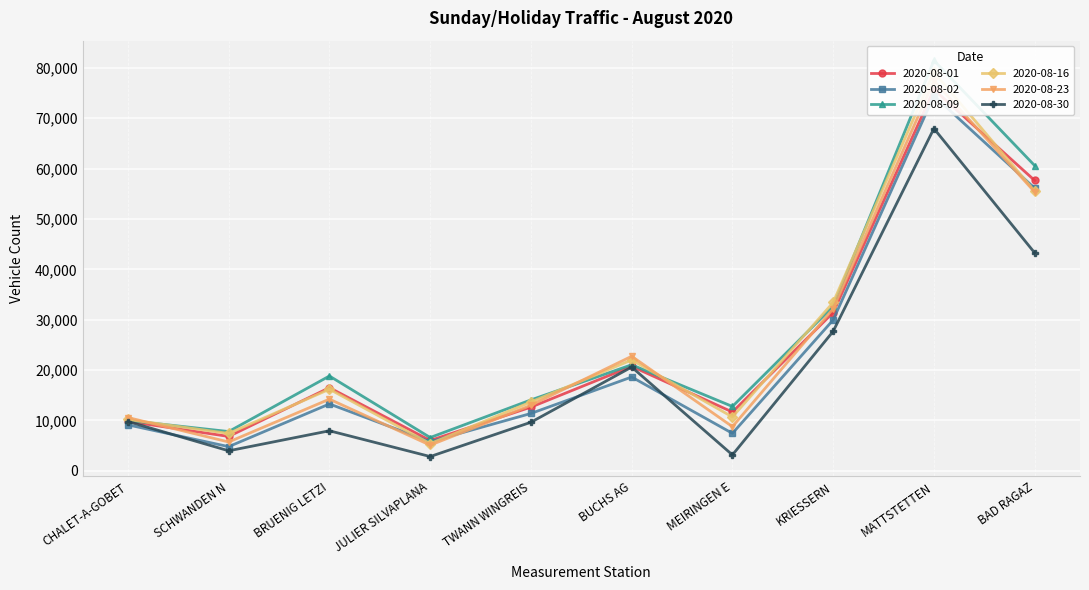

Which series has the largest total across all categories?

2020-08-09